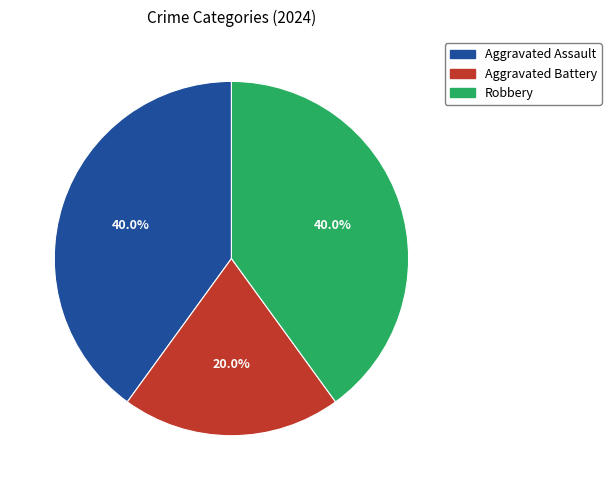

Between Aggravated Battery and Aggravated Assault, which is larger?

Aggravated Assault